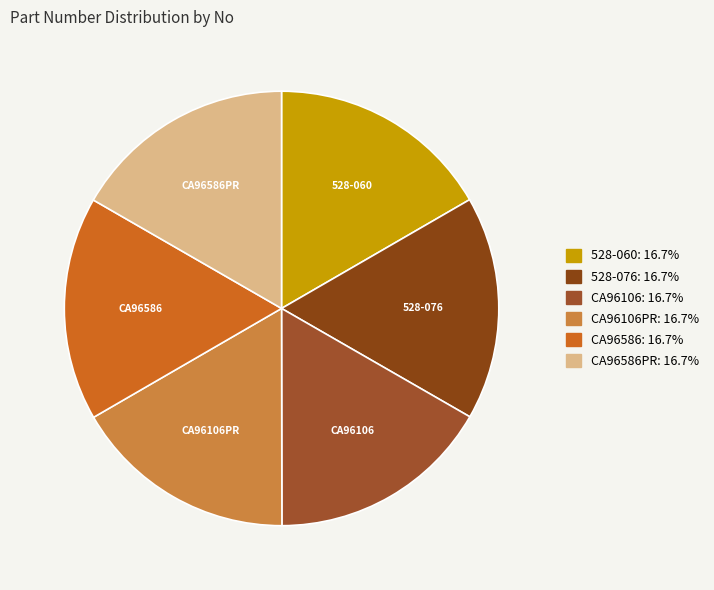

How many segments does this pie chart have?

6